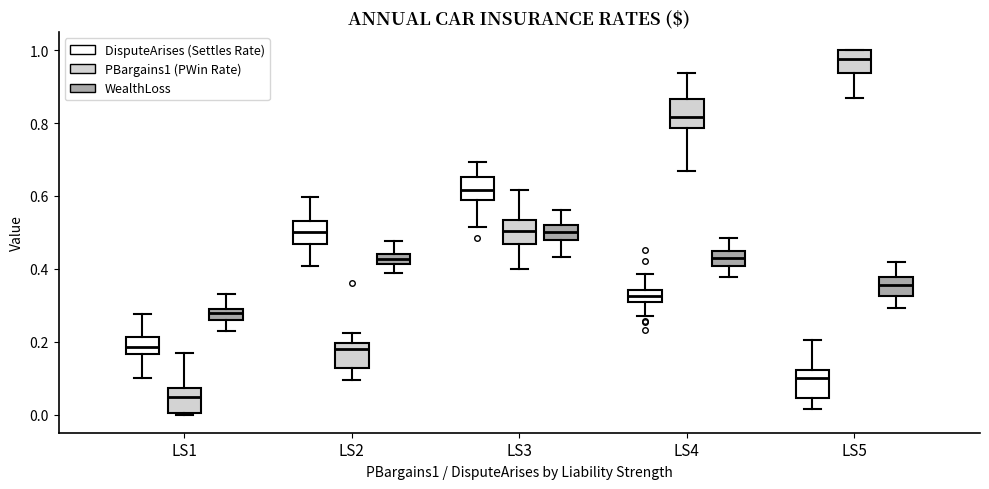

Where is the lower edge of the box for LS1 (DisputeArises (Settles Rate)) on the y-axis? The values are not printed on the chart, so give them approximately, as read against the axis.

0.16